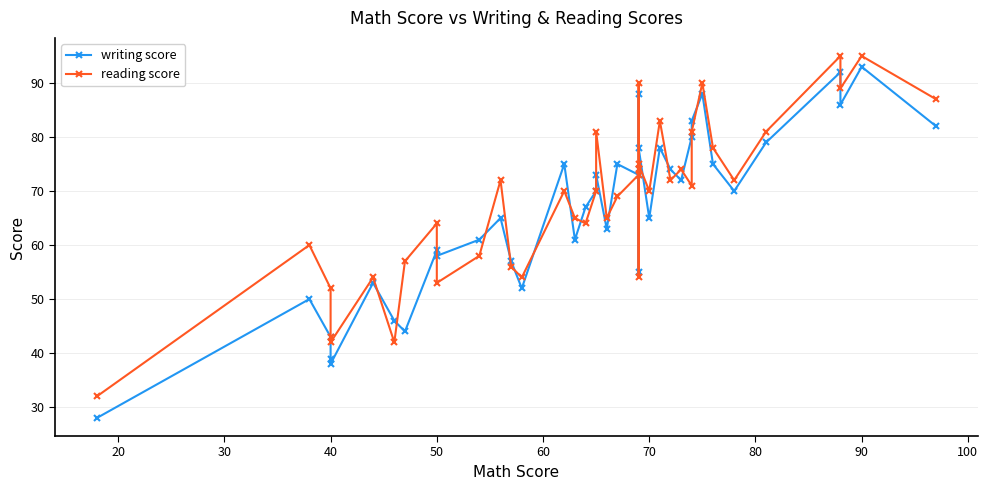

Which series has the largest total across all categories?

reading score